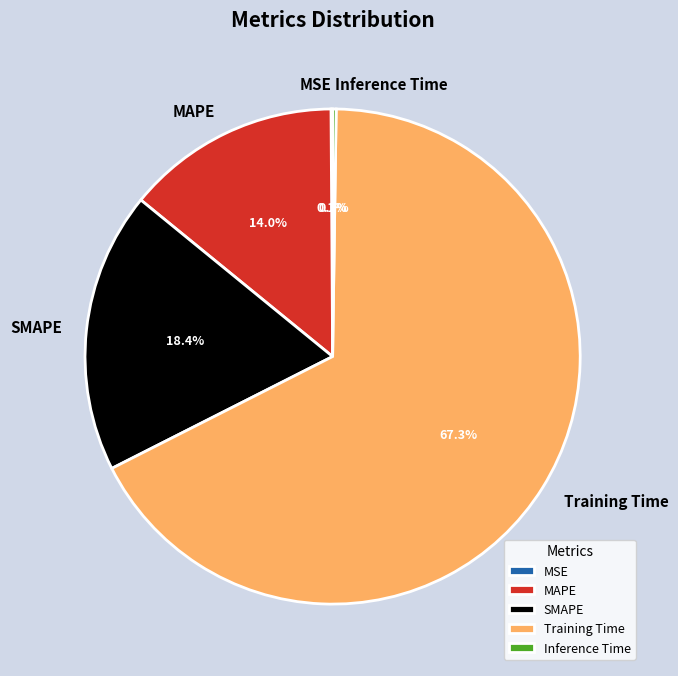

The MAPE slice represents 23% of the pie. True or false?

False